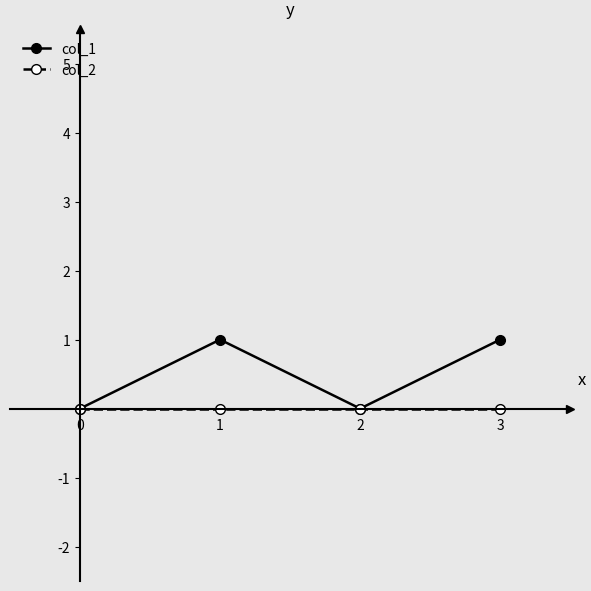

Rank the series by their maximum value, from highest to lowest.

col_1, col_2